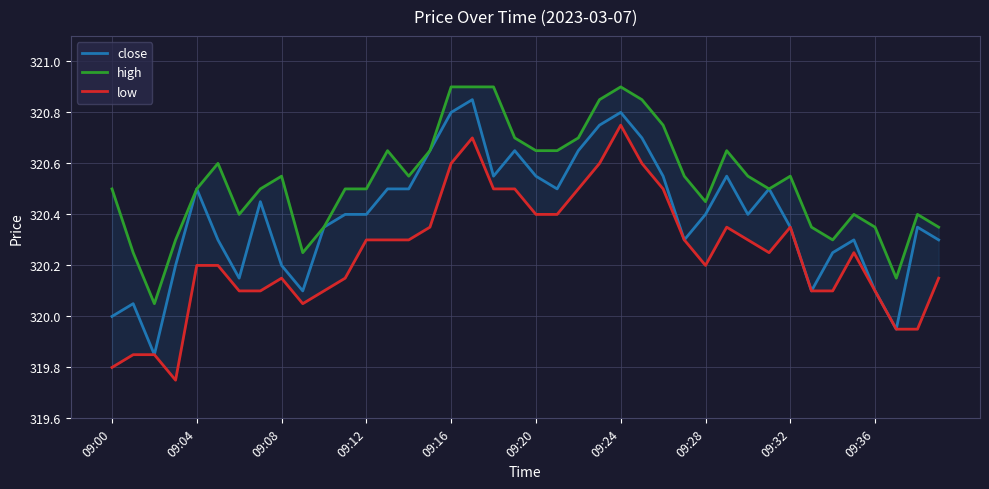

The value of close at 09:00 is 542.1. True or false?

False